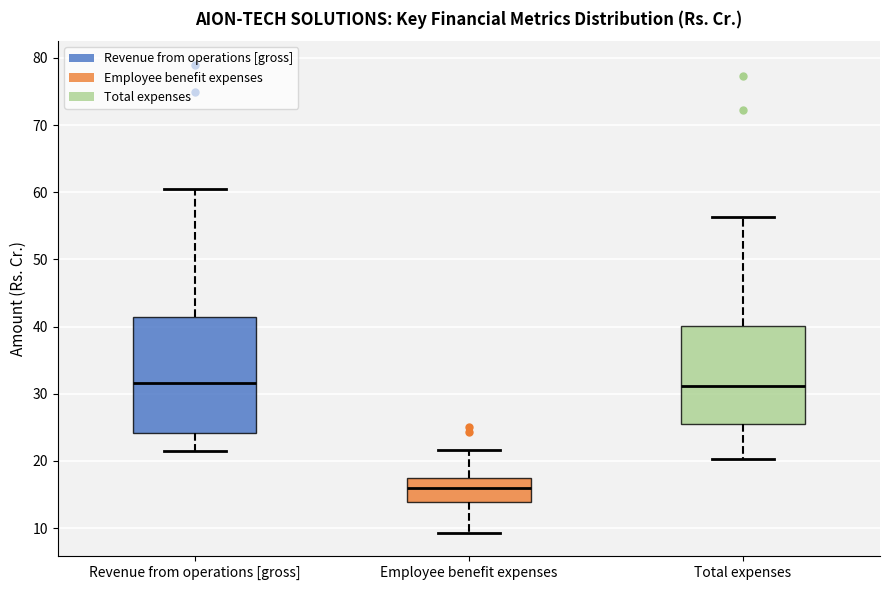

Reading left to right, transcribe this box plot: for each box, give where its median line is, the range the box spans, and where its two whiskers end, as read against the y-axis. The values are not printed on the chart, so give them approximately, as read against the axis.

Revenue from operations [gross]: median 32, box 24 to 41, whiskers 22 to 61
Employee benefit expenses: median 16, box 14 to 17, whiskers 9 to 22
Total expenses: median 31, box 25 to 40, whiskers 20 to 56